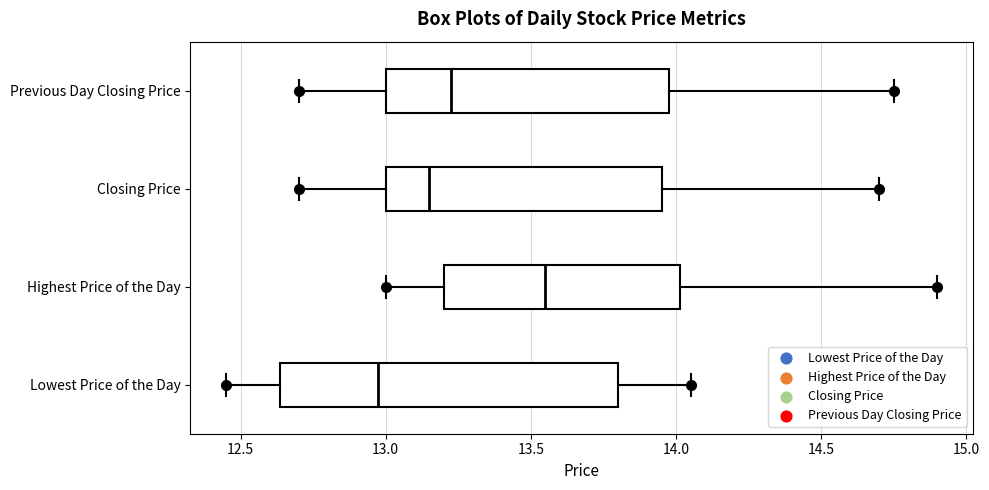

Reading bottom to top, transcribe this box plot: for each box, give where its median line is, the range the box spans, and where its two whiskers end, as read against the x-axis. The values are not printed on the chart, so give them approximately, as read against the axis.

Lowest Price of the Day: median 13.00, box 12.65 to 13.80, whiskers 12.45 to 14.05
Highest Price of the Day: median 13.55, box 13.20 to 14.00, whiskers 13.00 to 14.90
Closing Price: median 13.15, box 13.00 to 13.95, whiskers 12.70 to 14.70
Previous Day Closing Price: median 13.25, box 13.00 to 14.00, whiskers 12.70 to 14.75